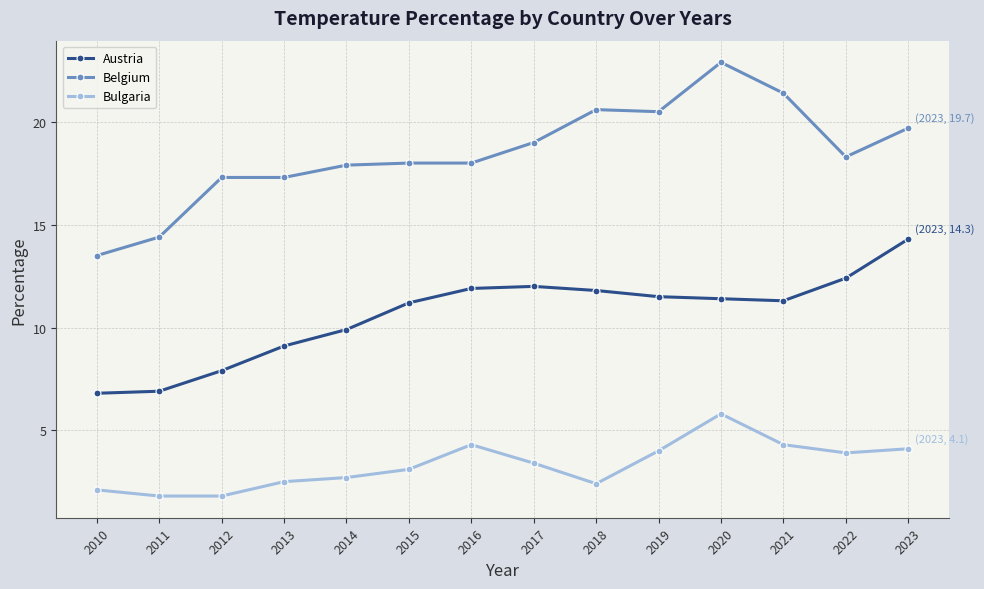

What is the difference between the maximum and minimum values in the Bulgaria series?

4.0